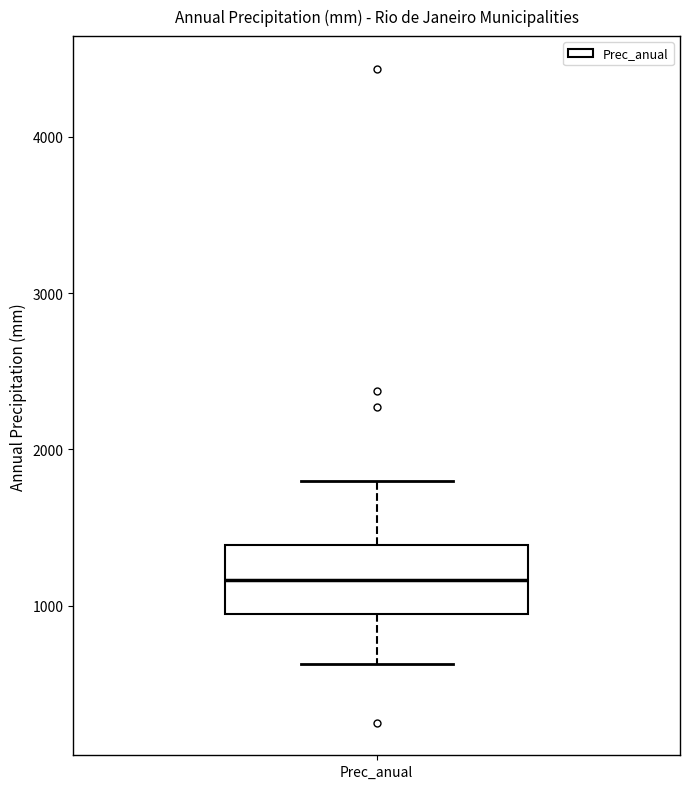

Read this box plot against the y-axis: the position of the median line, the range covered by the box, and the ends of both whiskers. The values are not printed on the chart, so give them approximately, as read against the axis.

median 1200, box 900 to 1400, whiskers 600 to 1800